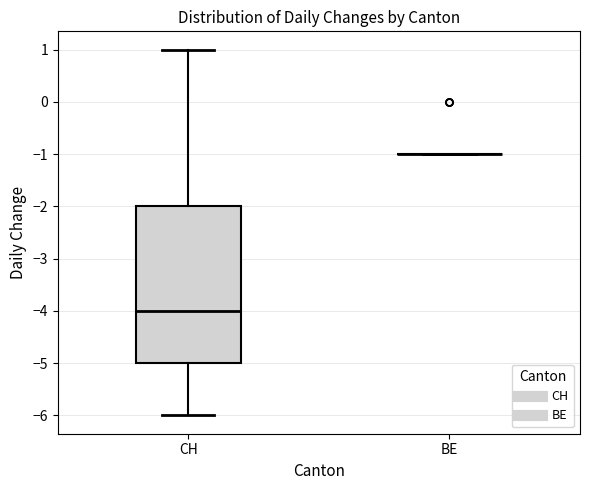

Comparing the boxes themselves (not the whiskers), which one is the tallest?

CH